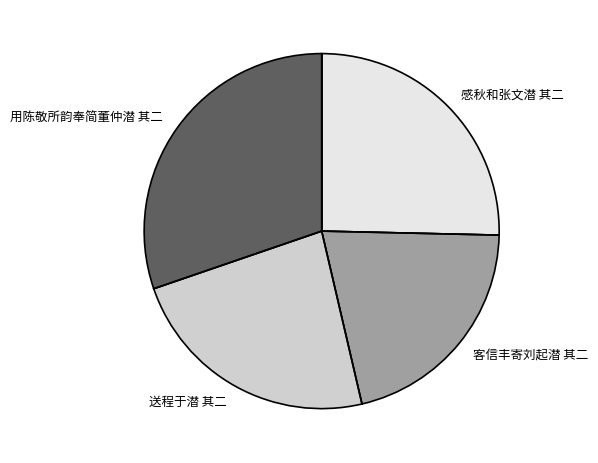

Count the number of slices in the pie.

4